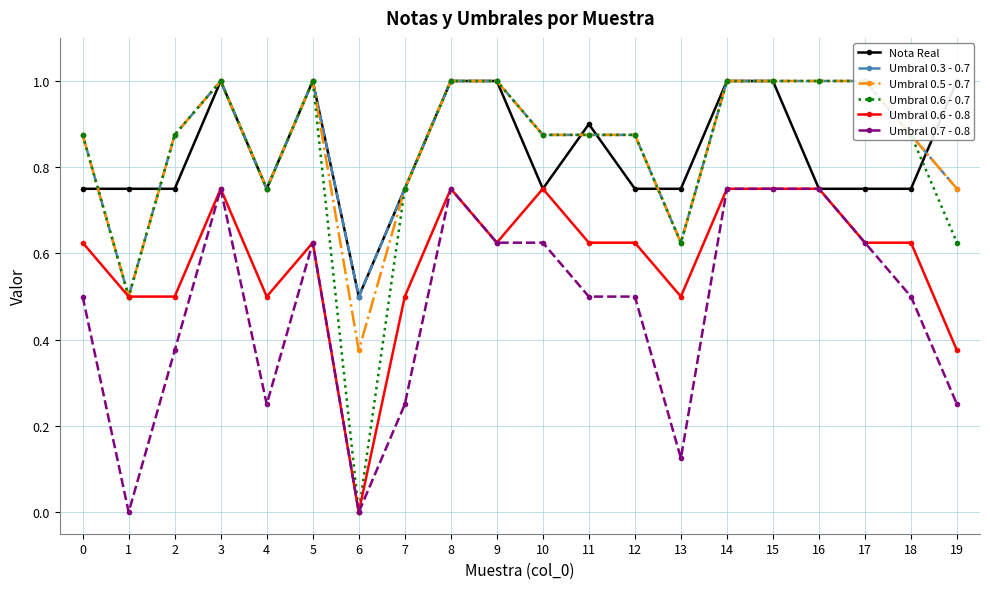

Where is the first local minimum for Umbral 0.5 - 0.7?

1